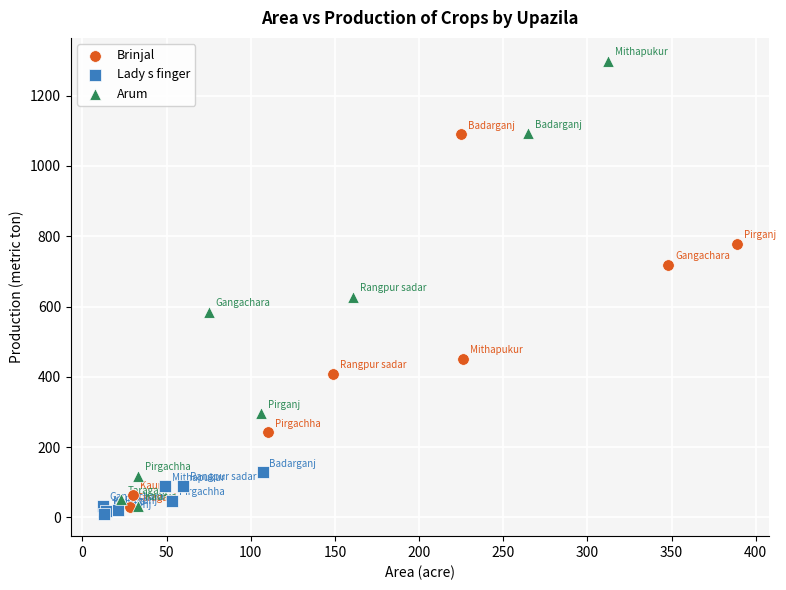

Which series contains the highest Y value?

Arum